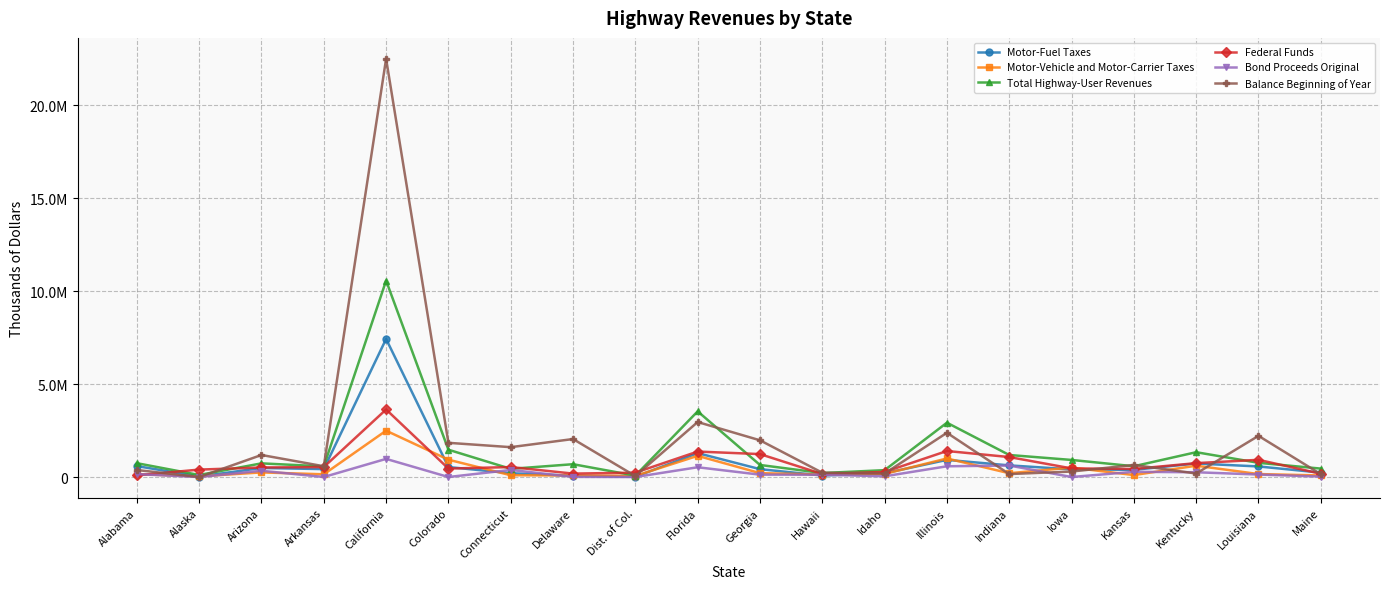

How many times do Balance Beginning of Year and Motor-Vehicle and Motor-Carrier Taxes cross each other?

8